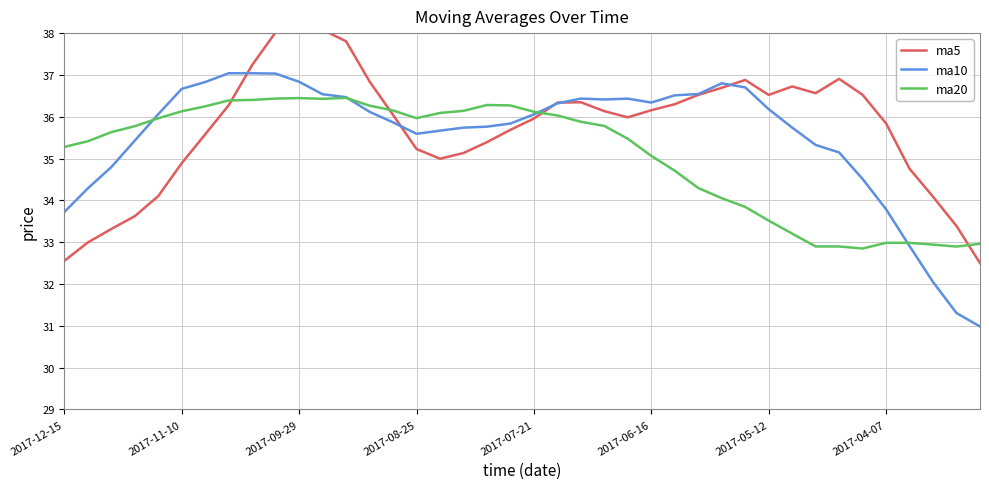

What is the total value across all series at 13?

109.2